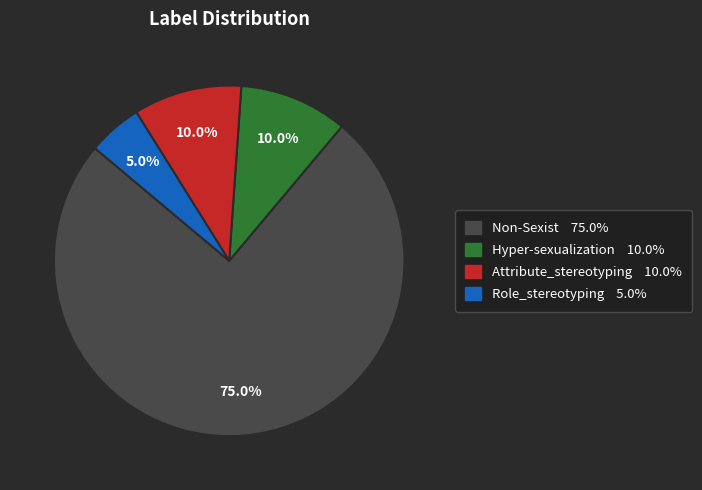

How many slices are in this pie chart?

4